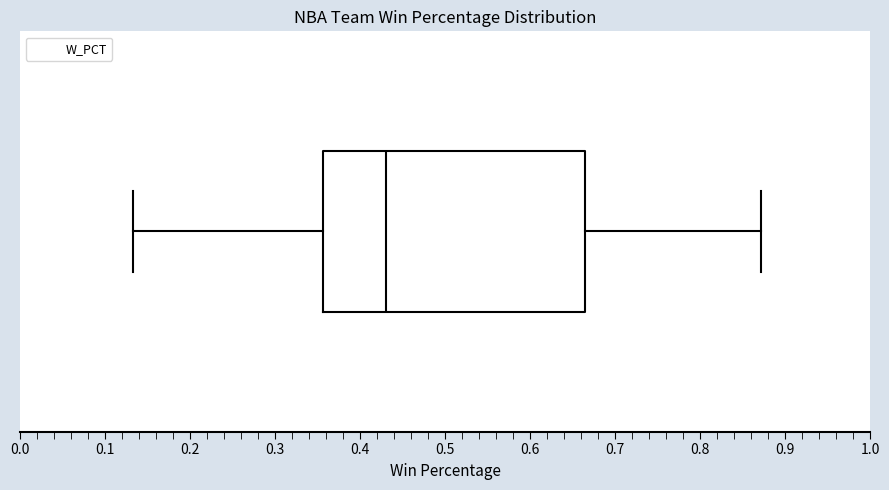

Transcribe this box plot: give where the median line is, the range the box spans, and where the two whiskers end, as read against the x-axis. The values are not printed on the chart, so give them approximately, as read against the axis.

median 0.43, box 0.36 to 0.66, whiskers 0.13 to 0.87